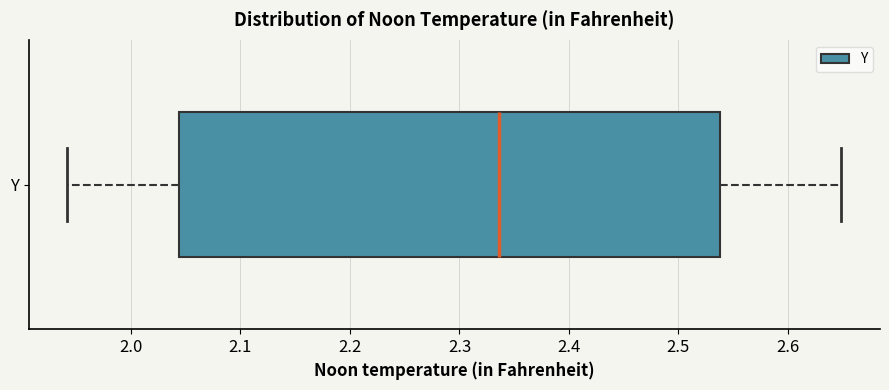

Where is the right edge of the box for Y on the x-axis? The values are not printed on the chart, so give them approximately, as read against the axis.

2.54